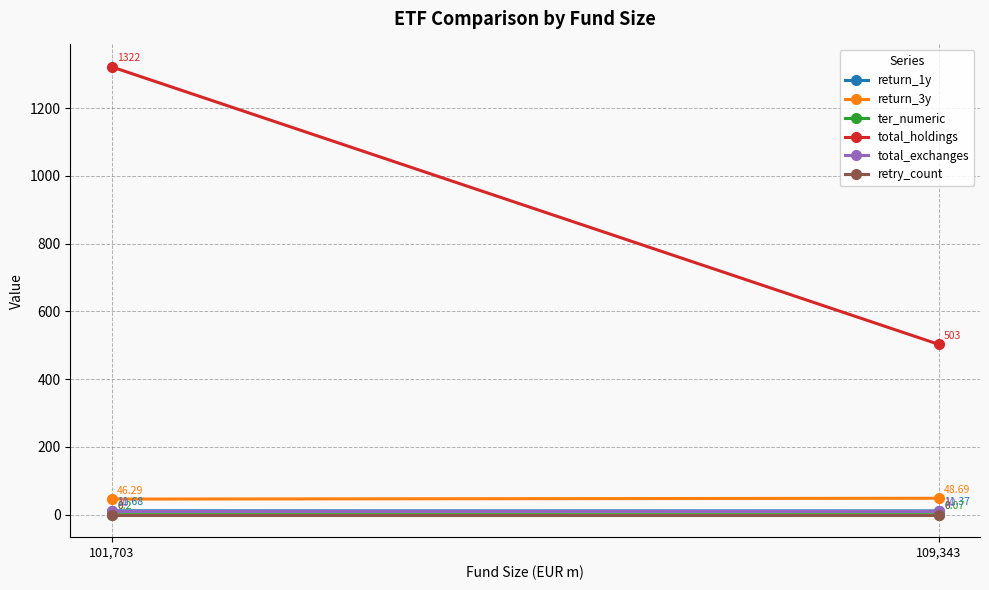

What is the total value across all series at 109,343?

573.1